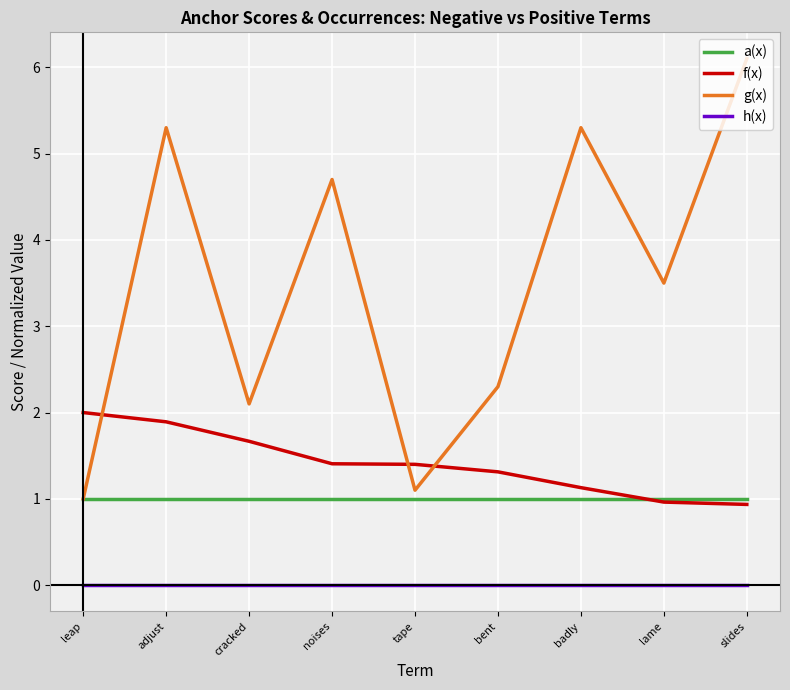

Is it true that a(x) equals 1.7 at badly?

False